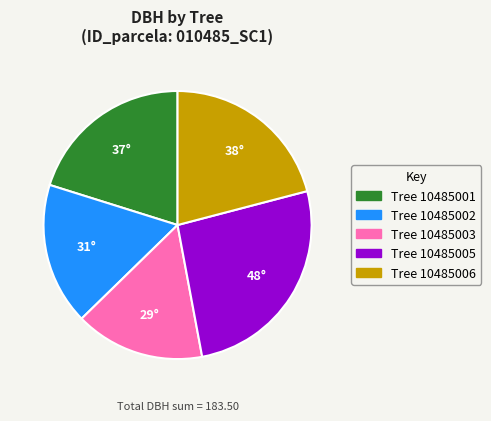

Is there a majority slice in this chart?

No